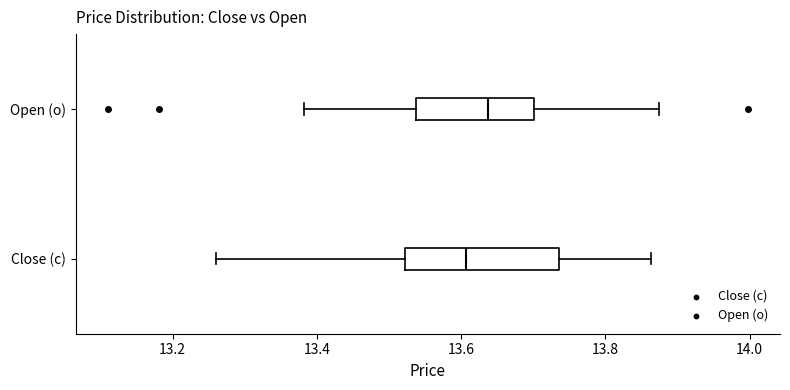

Reading bottom to top, read every box against the x-axis: the position of its median line, the range the box covers, and the ends of its whiskers. The values are not printed on the chart, so give them approximately, as read against the axis.

Close (c): median 13.60, box 13.52 to 13.74, whiskers 13.26 to 13.86
Open (o): median 13.64, box 13.54 to 13.70, whiskers 13.38 to 13.88